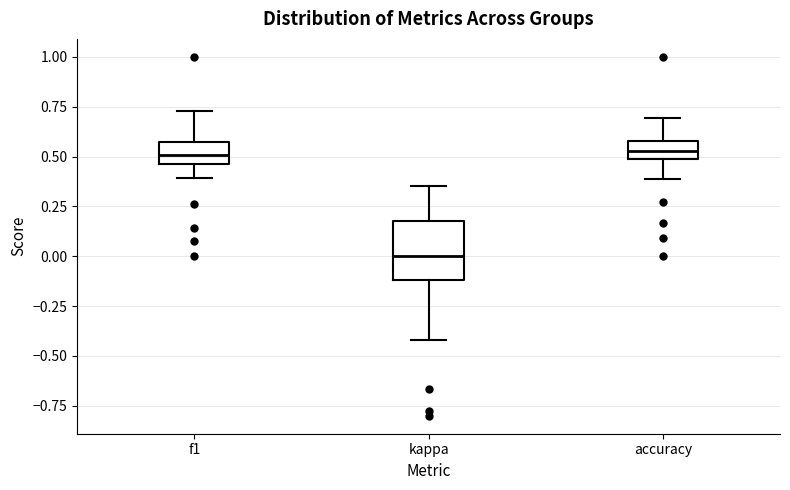

Reading left to right, read every box against the y-axis: the position of its median line, the range the box covers, and the ends of its whiskers. The values are not printed on the chart, so give them approximately, as read against the axis.

f1: median 0.50, box 0.45 to 0.55, whiskers 0.40 to 0.75
kappa: median 0.00, box -0.10 to 0.15, whiskers -0.40 to 0.35
accuracy: median 0.55, box 0.50 to 0.60, whiskers 0.40 to 0.70